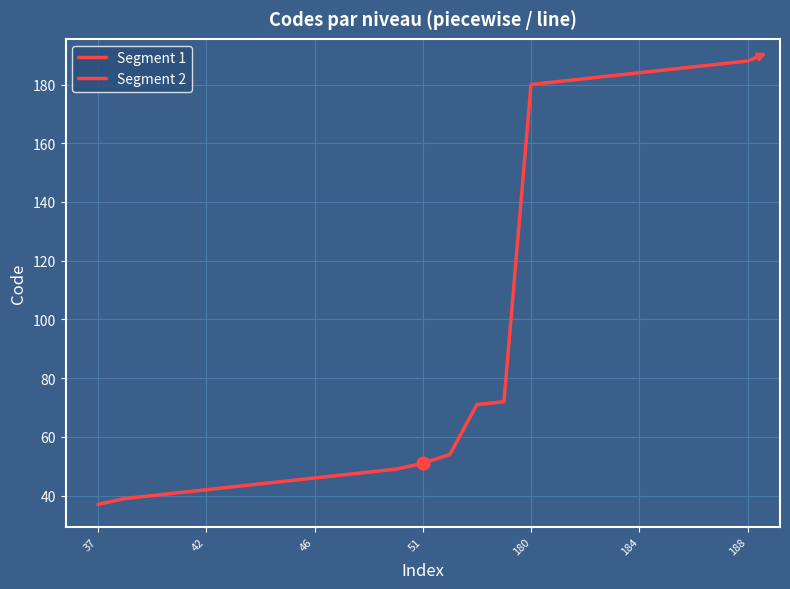

What is the sum of all Segment 2 values?

1904